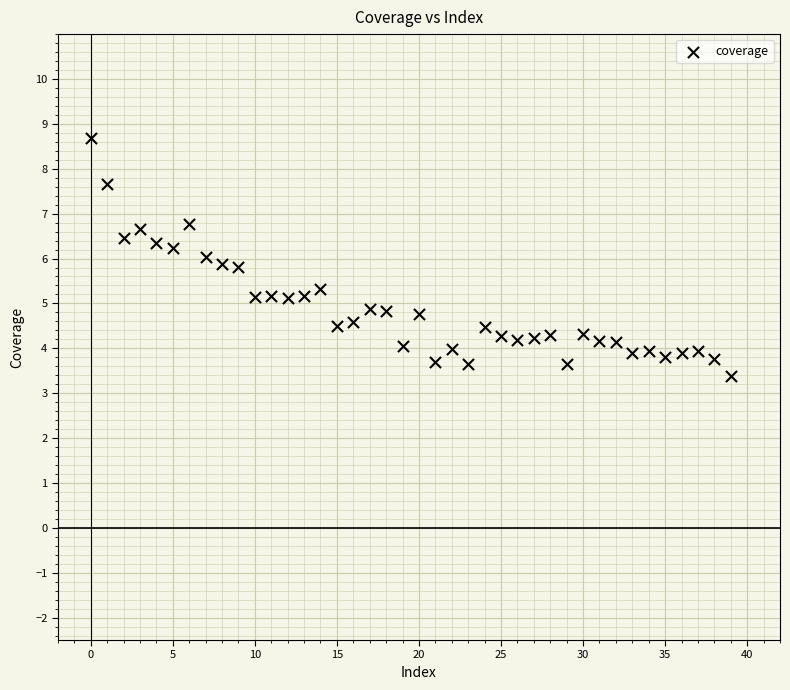

What is the range of Y values (max minus min)?

5.3